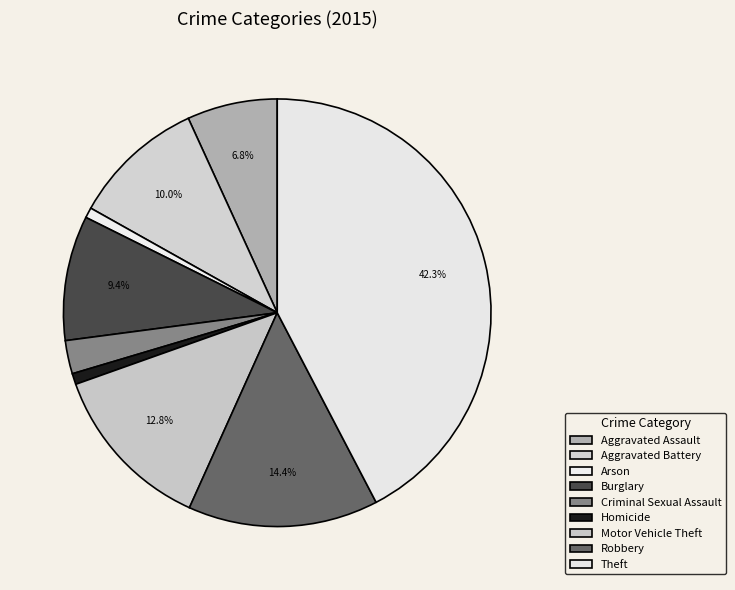

How many segments does this pie chart have?

9